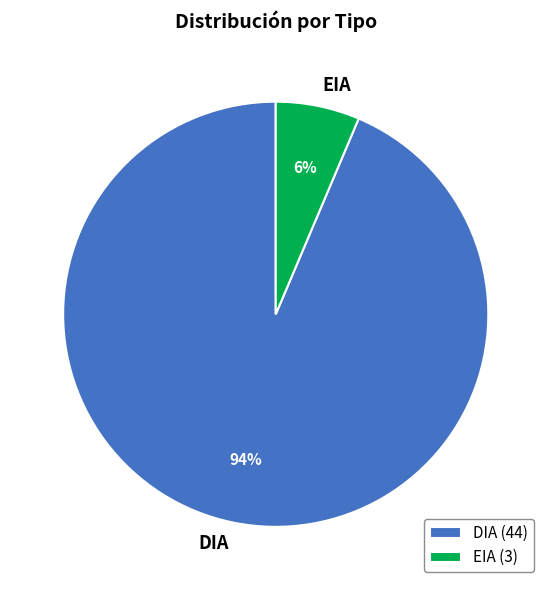

Count the number of slices in the pie.

2